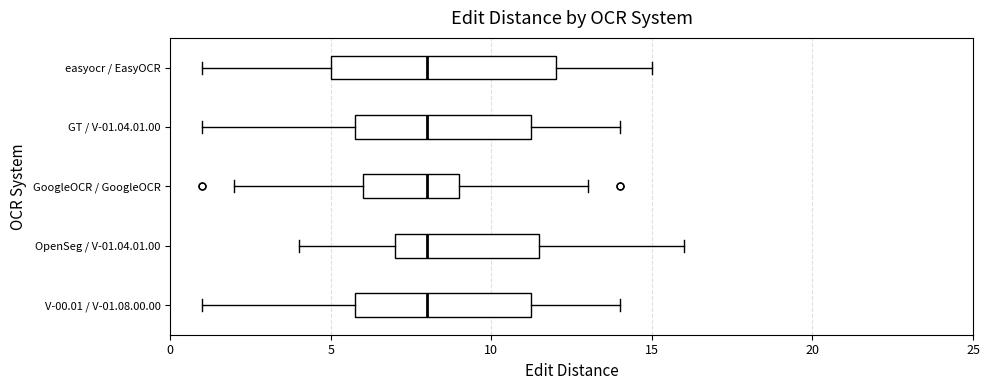

Where is the left edge of the box for GT / V-01.04.01.00 on the x-axis? The values are not printed on the chart, so give them approximately, as read against the axis.

6.0